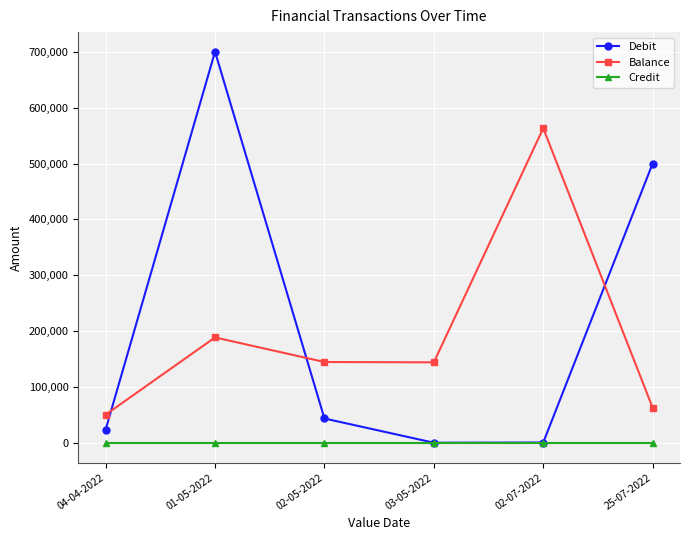

What are all the series names shown in the legend?

Debit, Balance, Credit